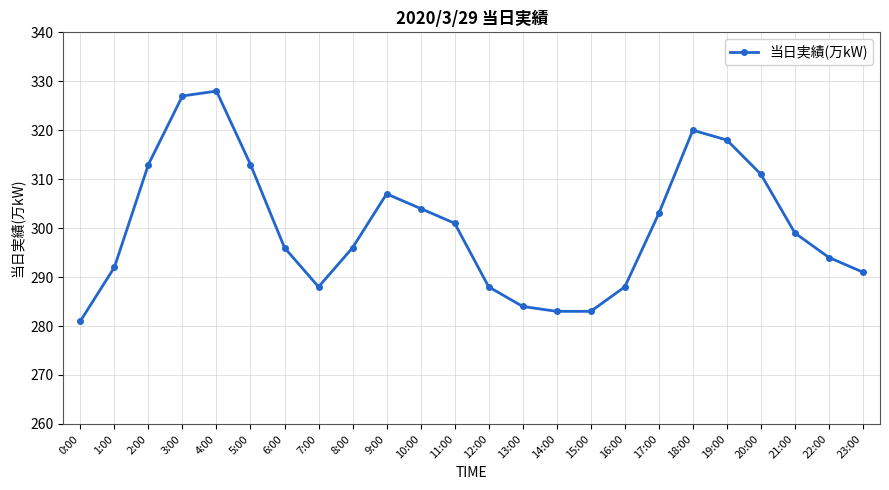

Reading right to left, what are all the values shown in this chart?

23:00=291	22:00=294	21:00=299	20:00=311	19:00=318	18:00=320	17:00=303	16:00=288	15:00=283	14:00=283	13:00=284	12:00=288	11:00=301	10:00=304	9:00=307	8:00=296	7:00=288	6:00=296	5:00=313	4:00=328	3:00=327	2:00=313	1:00=292	0:00=281